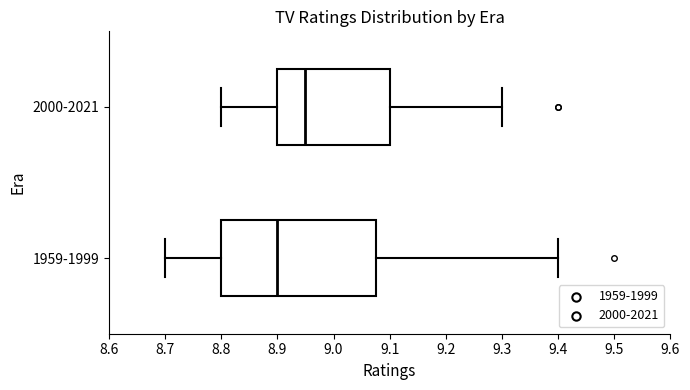

Reading bottom to top, read every box against the x-axis: the position of its median line, the range the box covers, and the ends of its whiskers. The values are not printed on the chart, so give them approximately, as read against the axis.

1959-1999: median 8.90, box 8.80 to 9.08, whiskers 8.70 to 9.40
2000-2021: median 8.95, box 8.90 to 9.10, whiskers 8.80 to 9.30